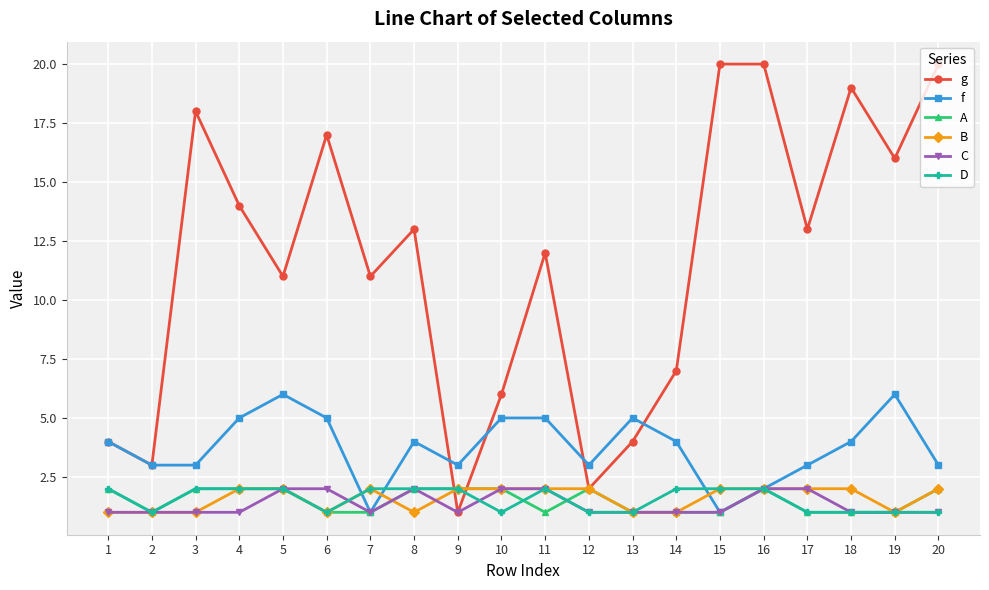

What is the smallest value displayed?

1